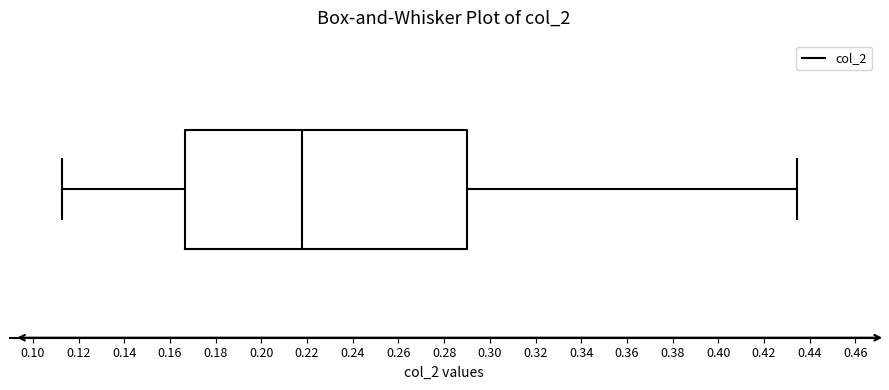

Transcribe this box plot: give where the median line is, the range the box spans, and where the two whiskers end, as read against the x-axis. The values are not printed on the chart, so give them approximately, as read against the axis.

median 0.218, box 0.166 to 0.290, whiskers 0.112 to 0.434